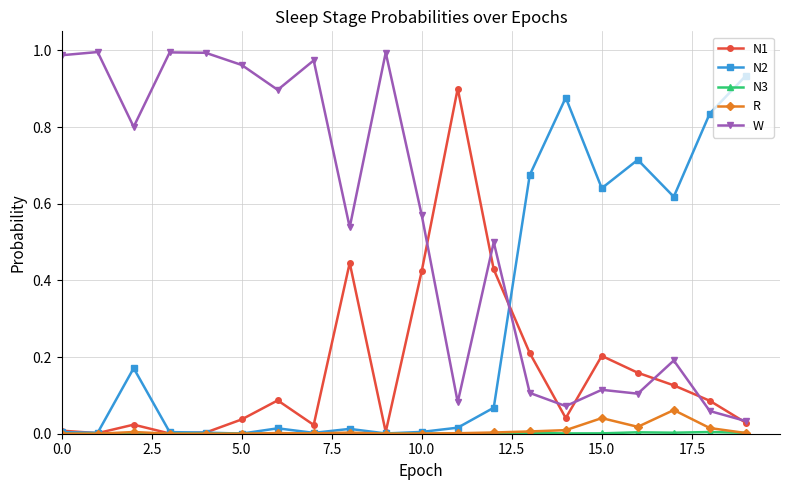

Which series has the largest total across all categories?

W